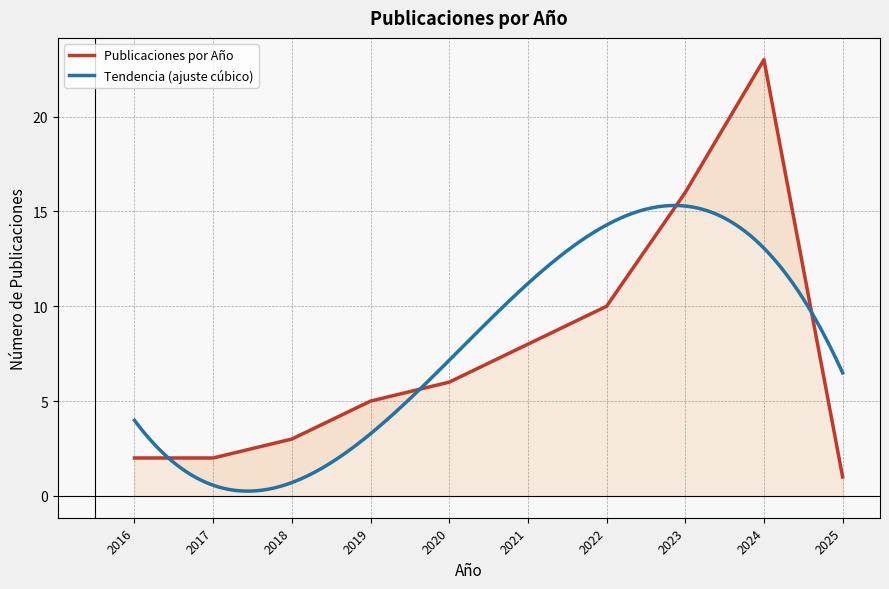

Is it true that Publicaciones por Año equals 23 at 2024?

True